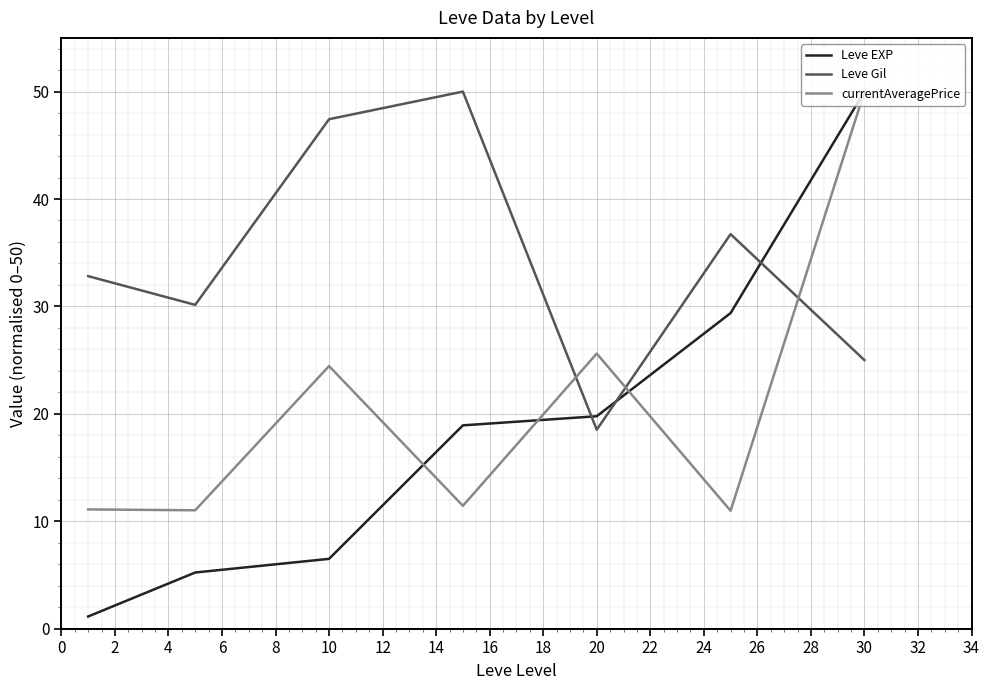

How many values in the Leve EXP series are below 18?

3